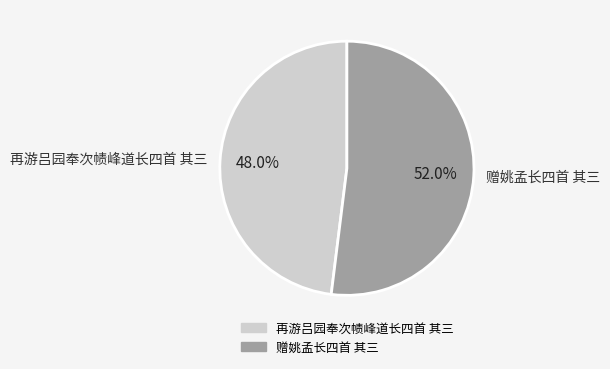

Is the sum of 赠姚孟长四首 其三 and 再游吕园奉次帻峰道长四首 其三 greater than half?

Yes